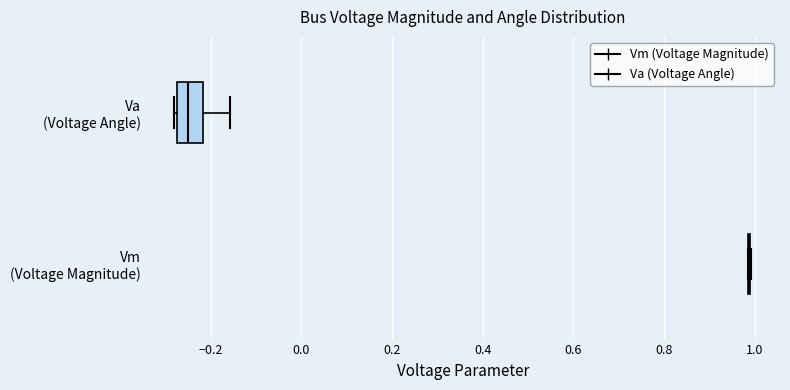

Reading bottom to top, read every box against the x-axis: the position of its median line, the range the box covers, and the ends of its whiskers. The values are not printed on the chart, so give them approximately, as read against the axis.

Vm (Voltage Magnitude): box collapsed to a line at 0.98, whiskers 0.98 to 1.00
Va (Voltage Angle): median -0.24, box -0.28 to -0.22, whiskers -0.28 to -0.16